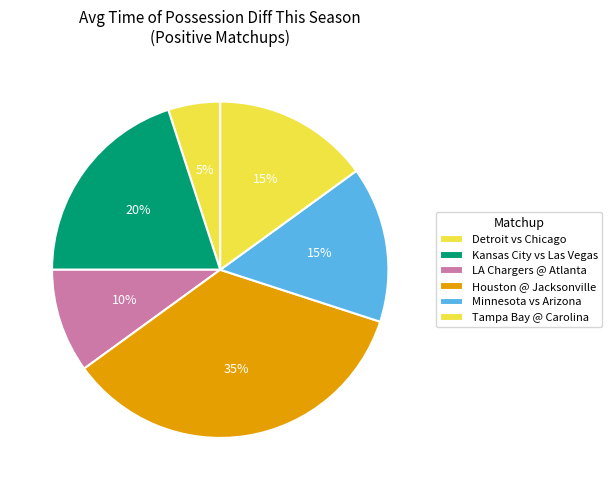

How many slices are in this pie chart?

6